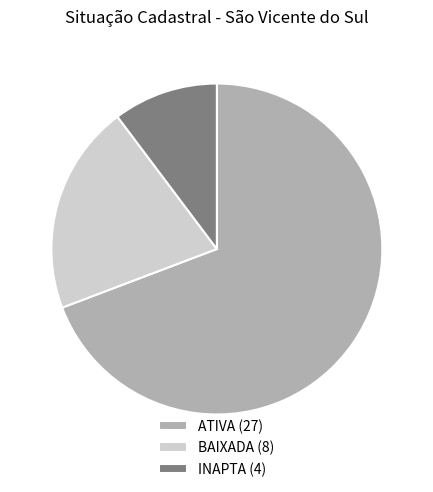

Rank the categories by value from lowest to highest.

INAPTA, BAIXADA, ATIVA